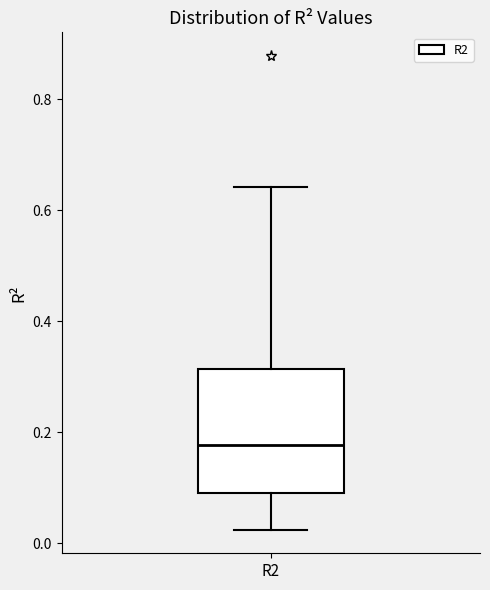

Where is the upper edge of the box for R2 on the y-axis? The values are not printed on the chart, so give them approximately, as read against the axis.

0.32